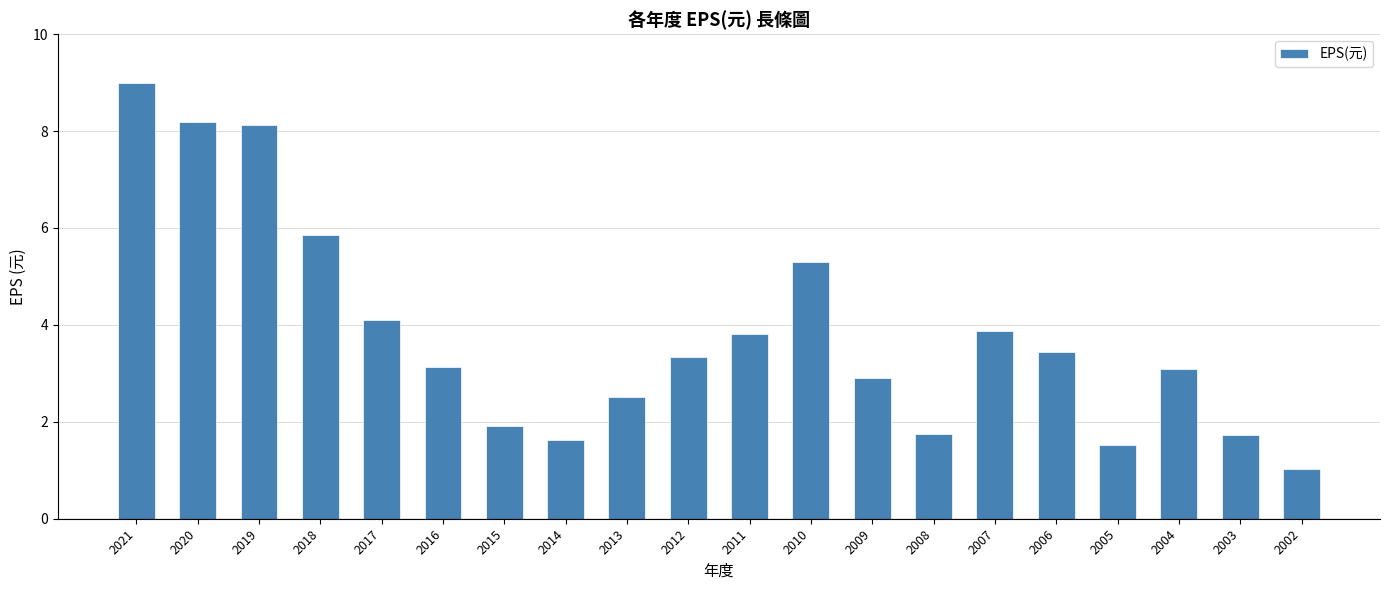

The value at 2019 is 8.1. True or false?

True